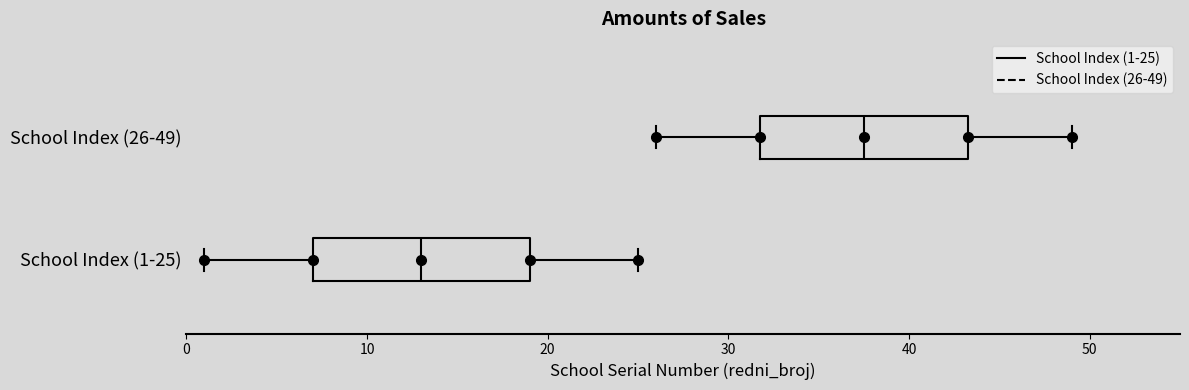

Which box has the furthest to the left median line?

School Index (1-25)